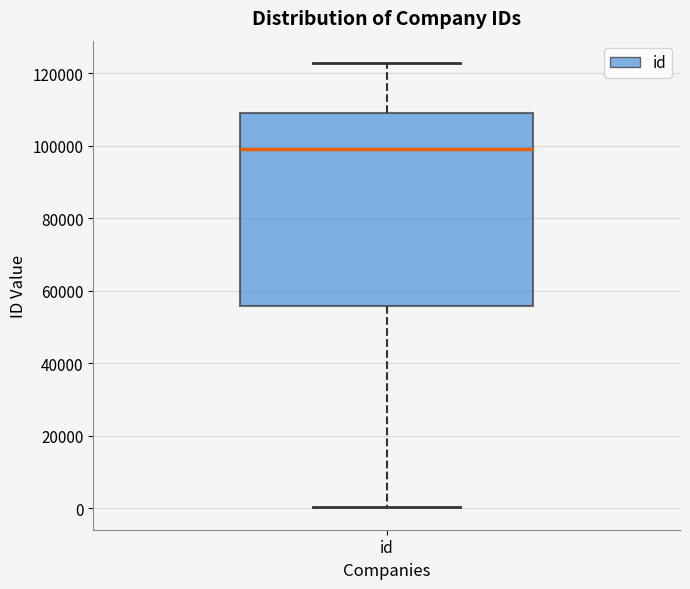

Where does the lower whisker of the box for id end on the y-axis? The values are not printed on the chart, so give them approximately, as read against the axis.

0